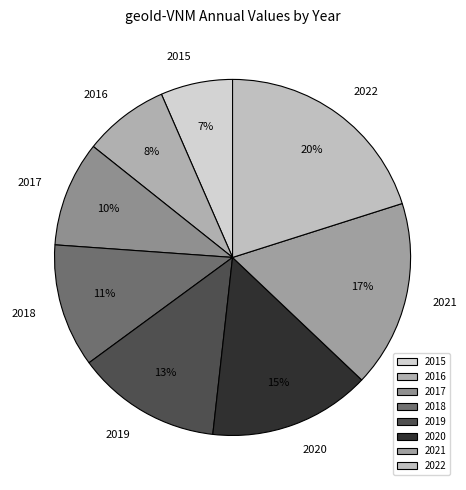

Is it true that 2018 is 11% of the pie?

True